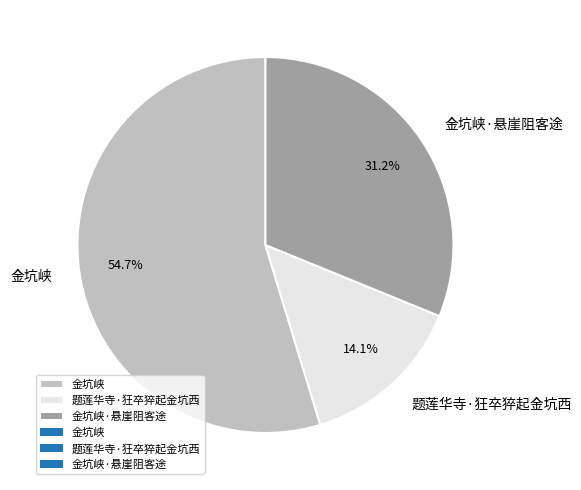

Is there any slice that represents more than half of the pie?

Yes